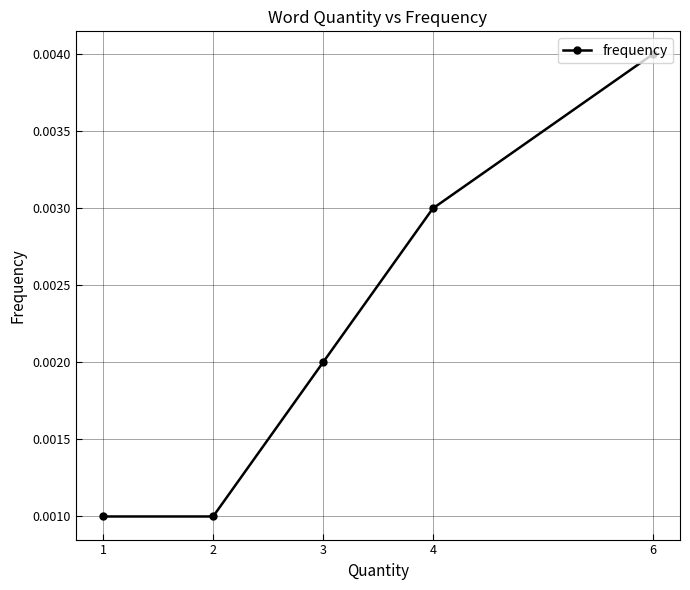

True or false: the data has more than 0 interior local peaks.

False